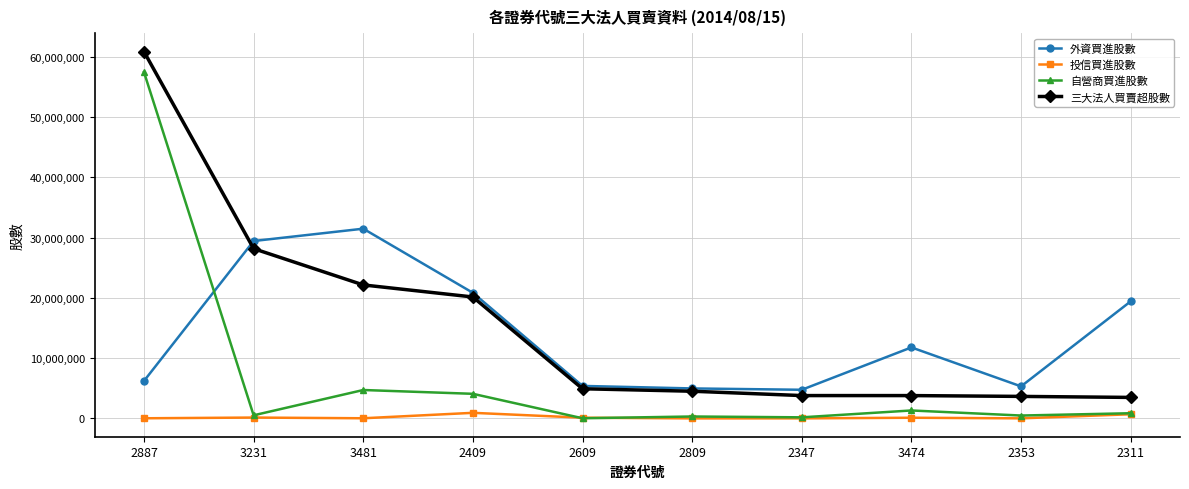

At which category does 自營商買進股數 reach its first local valley?

3231